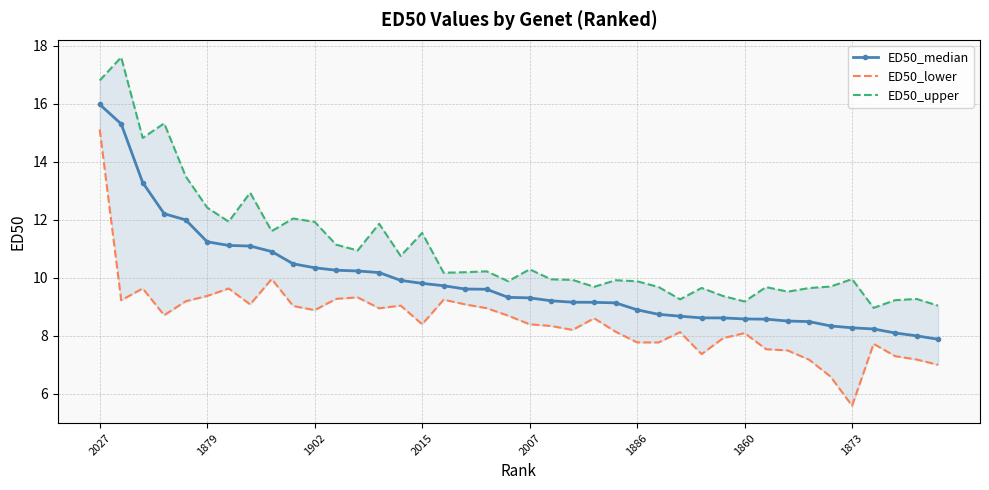

The value of ED50_median at 1873 is 8.3. True or false?

True